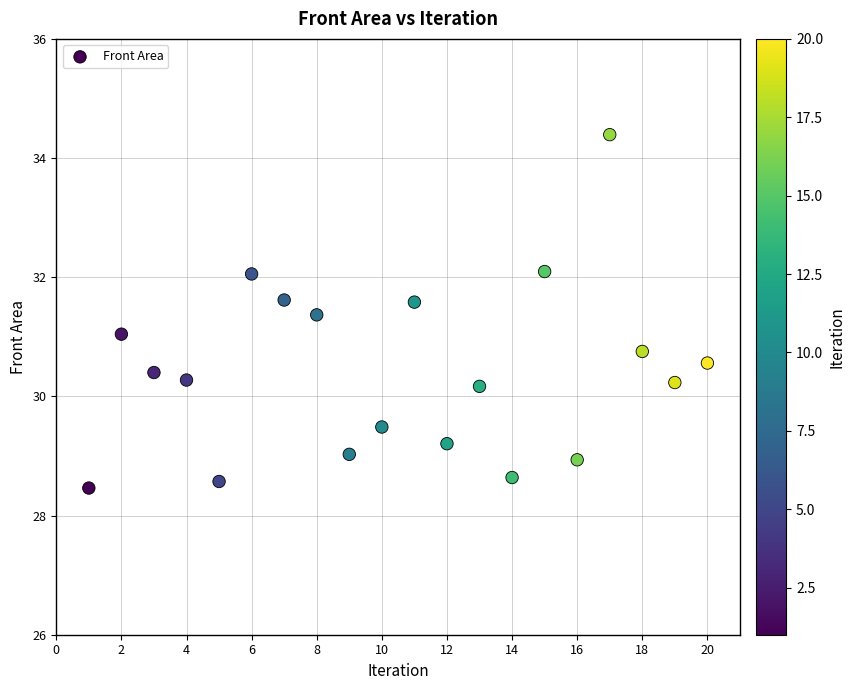

What is the range of X values (max minus min)?

19.0